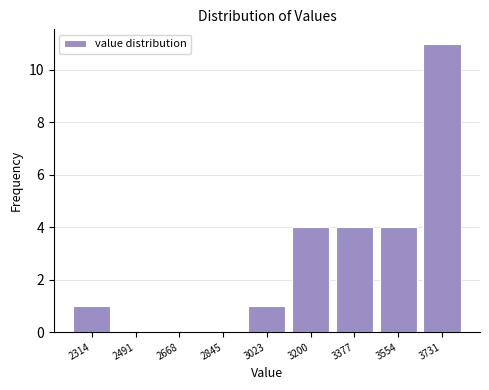

Reading left to right, transcribe this chart: for each bar, give the range it covers on the x-axis and its height. Neither the bar edges nor the heights are printed on the chart, so give them approximately, as read against the axes.

2220 to 2400: 1
2400 to 2580: 0
2580 to 2760: 0
2760 to 2940: 0
2940 to 3120: 1
3120 to 3280: 4
3280 to 3460: 4
3460 to 3640: 4
3640 to 3820: 11